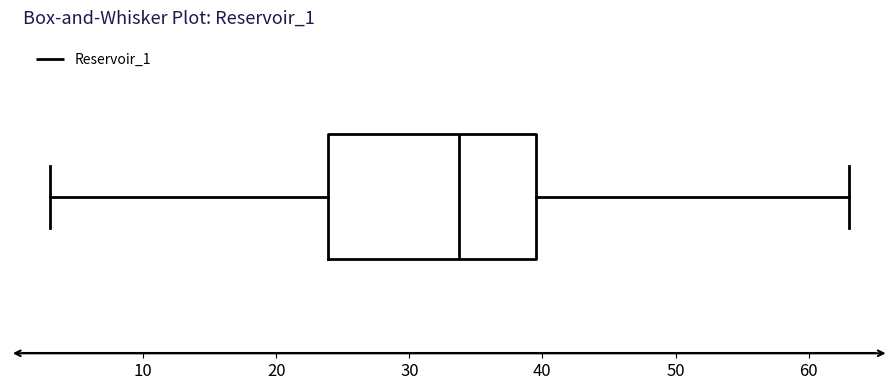

Where does the median line of the box sit on the x-axis? The values are not printed on the chart, so give them approximately, as read against the axis.

34